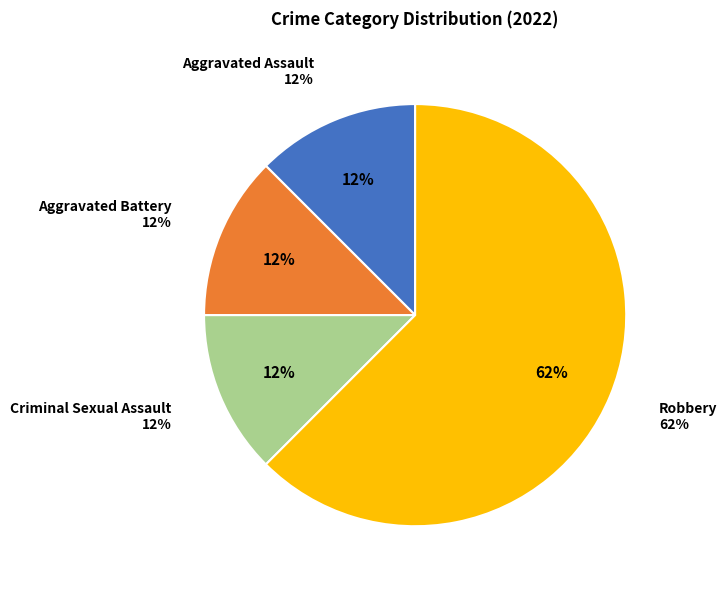

To the nearest percent, what is the difference between the largest and smallest slice percentages?

50%